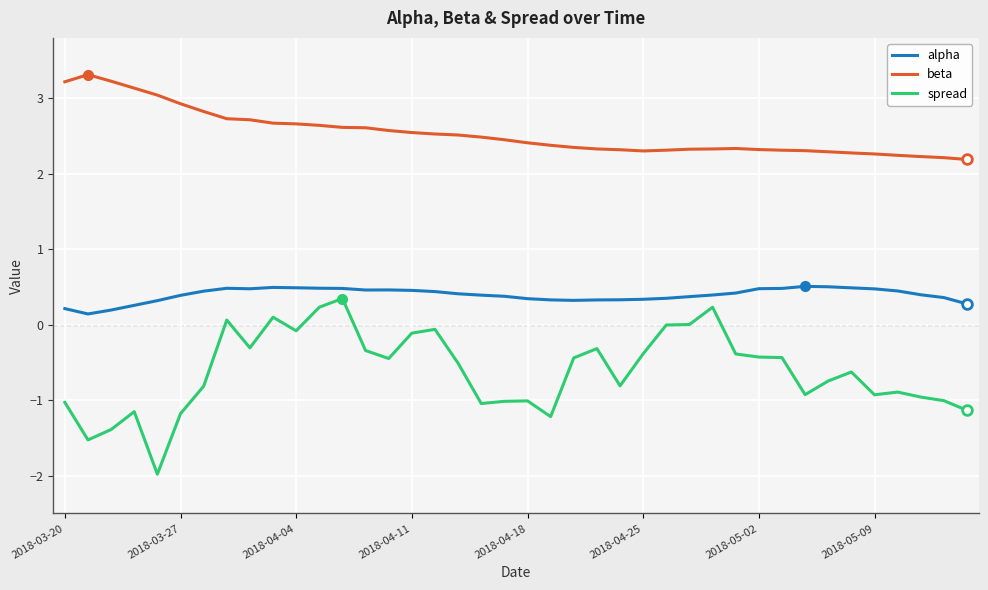

Which series has the largest range (max minus min)?

spread